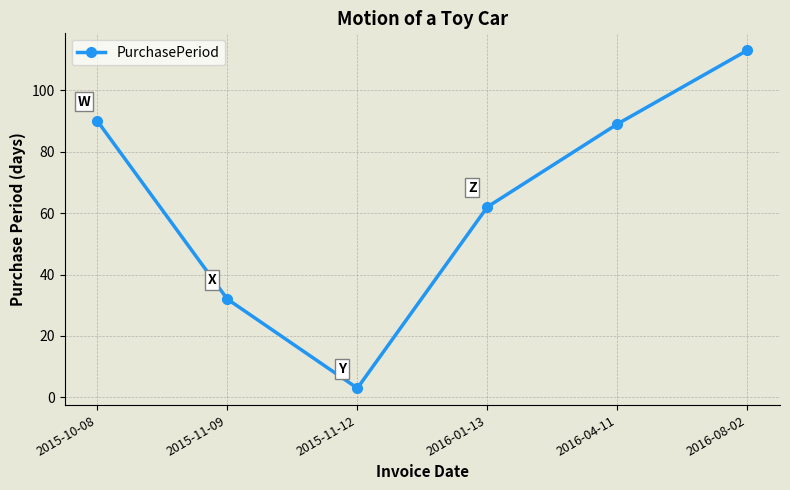

Which label corresponds to the largest value in the chart?

2016-08-02